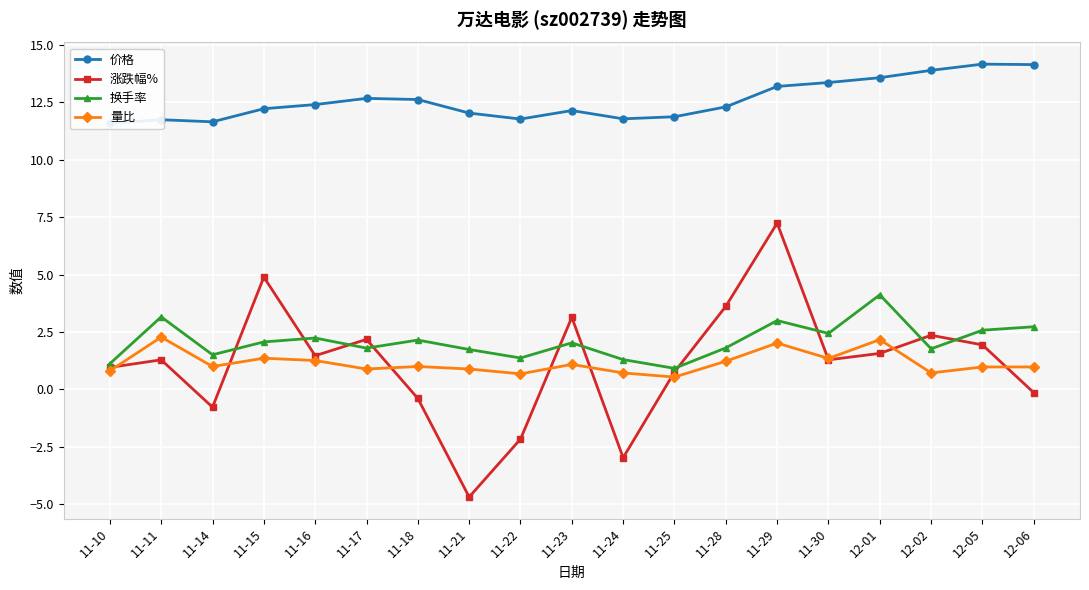

Between 12-02 and 11-11, which is larger?

12-02